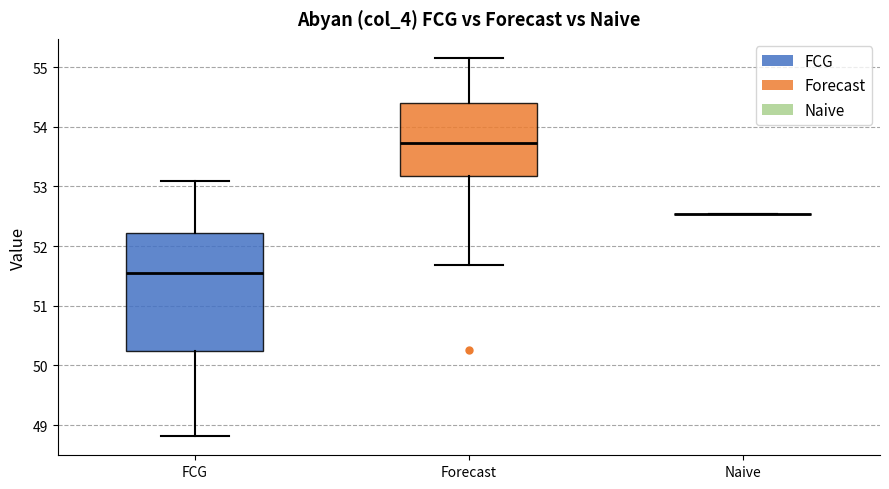

Reading left to right, transcribe this box plot: for each box, give where its median line is, the range the box spans, and where its two whiskers end, as read against the y-axis. The values are not printed on the chart, so give them approximately, as read against the axis.

FCG: median 51.6, box 50.2 to 52.2, whiskers 48.8 to 53.1
Forecast: median 53.7, box 53.2 to 54.4, whiskers 51.7 to 55.2
Naive: box collapsed to a line at 52.5, whiskers 52.5 to 52.5